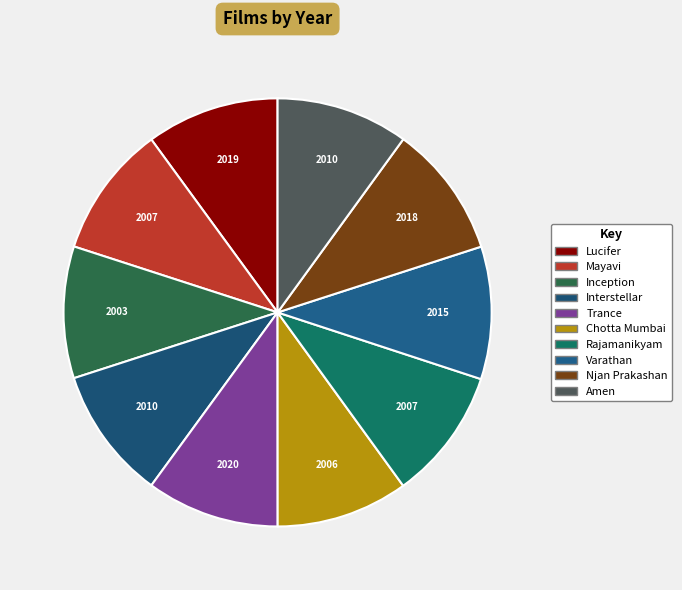

Count the number of slices in the pie.

10